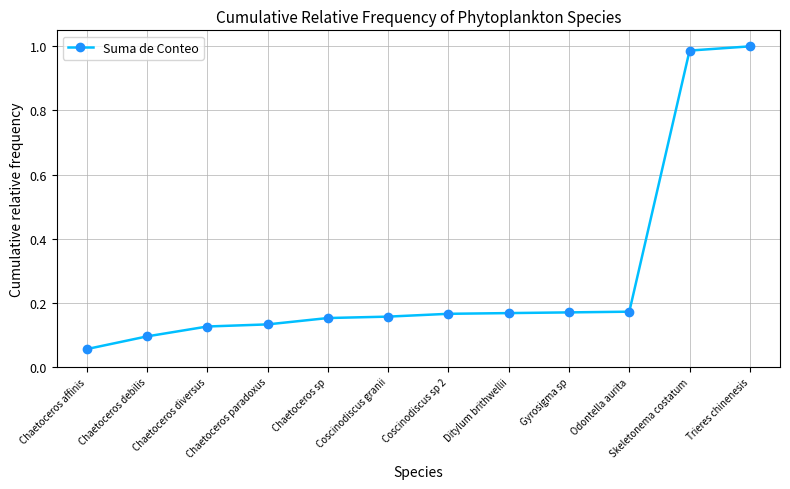

At which category does the chart reach its minimum across all series?

Chaetoceros affinis